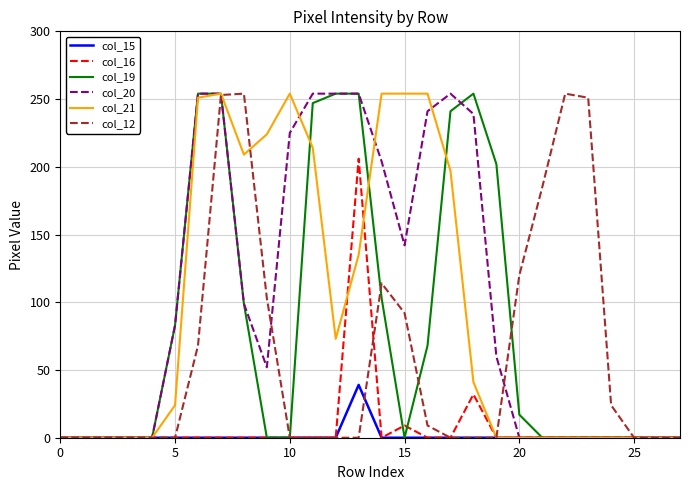

What is the maximum value shown in the chart?

254